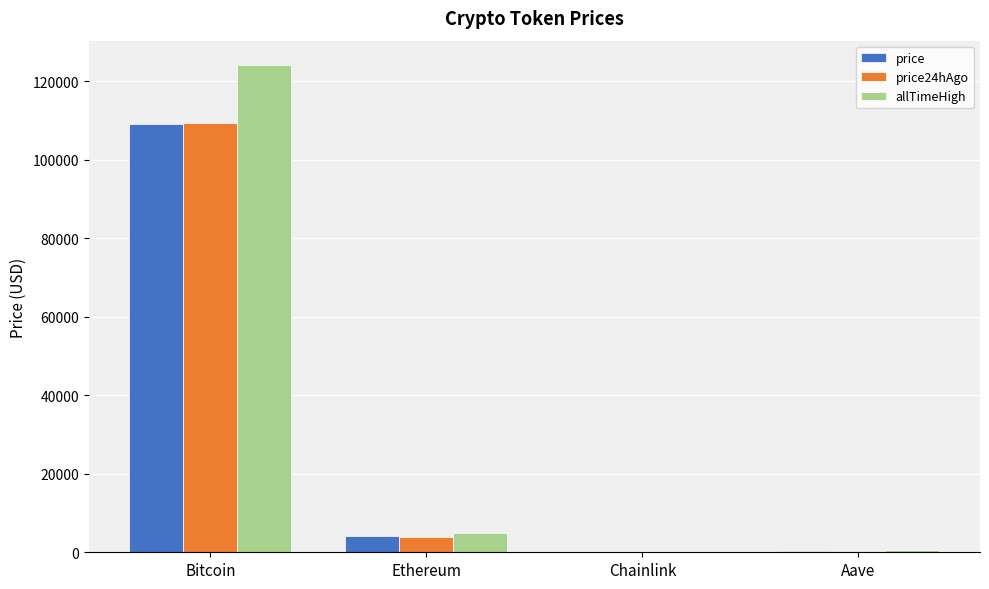

Count the number of categories in the chart.

4